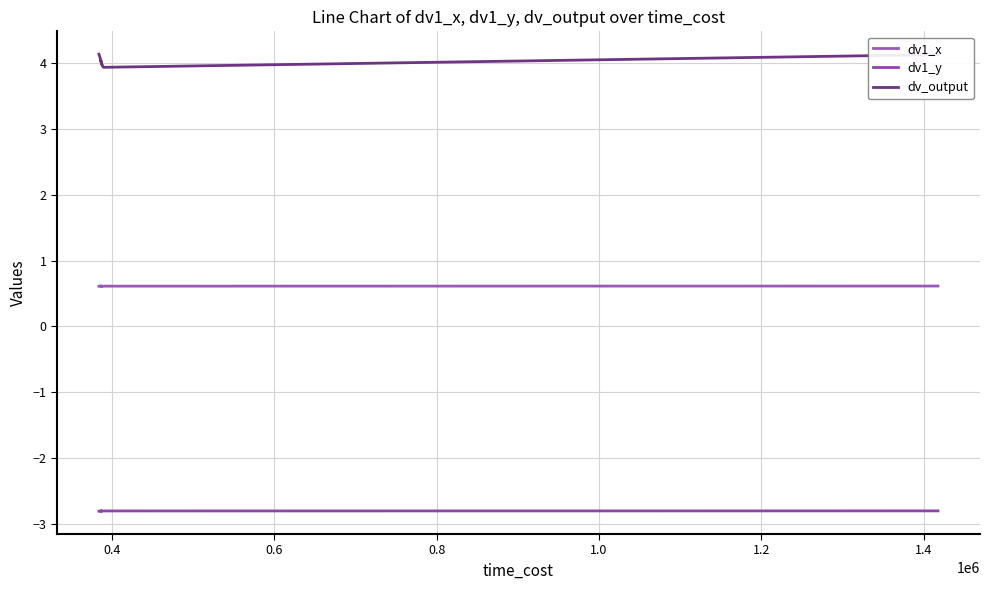

In dv_output, how many points are higher than both neighbors (excluding endpoints)?

3